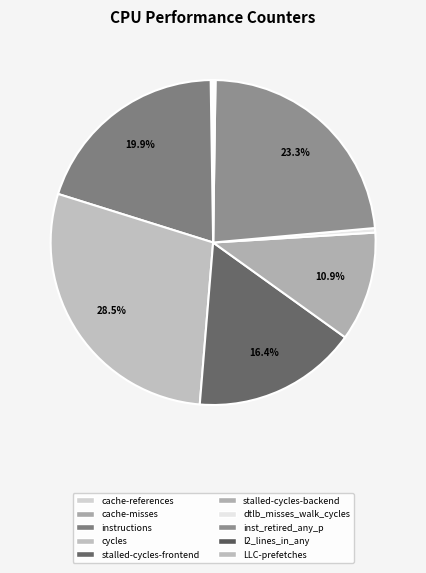

How many segments does this pie chart have?

10